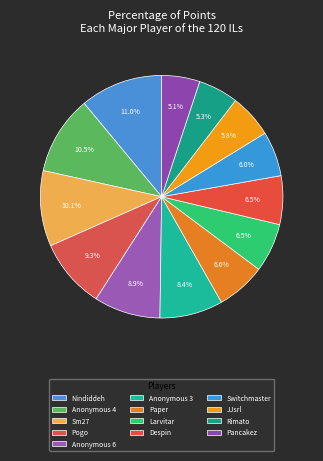

How many segments does this pie chart have?

13